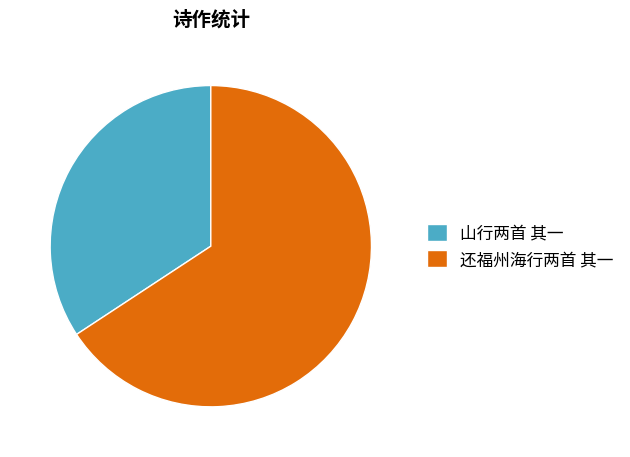

Rank the categories by value from highest to lowest.

还福州海行两首 其一, 山行两首 其一